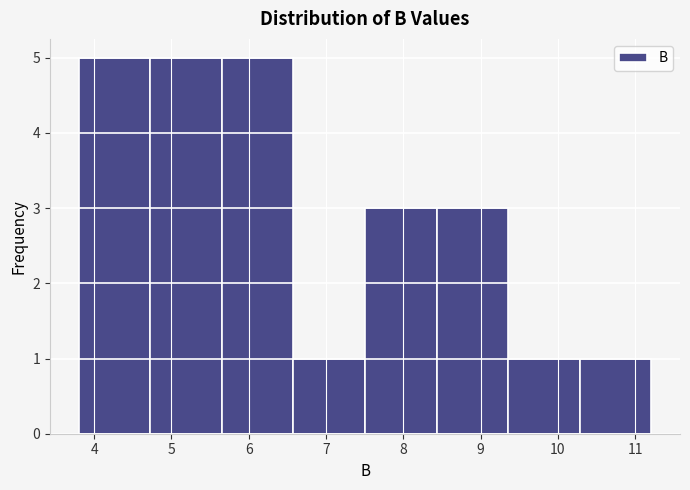

Reading left to right, transcribe this chart: for each bar, give the range it covers on the x-axis and its height. Neither the bar edges nor the heights are printed on the chart, so give them approximately, as read against the axes.

3.8 to 4.7: 5
4.7 to 5.7: 5
5.7 to 6.6: 5
6.6 to 7.5: 1
7.5 to 8.4: 3
8.4 to 9.4: 3
9.4 to 10.3: 1
10.3 to 11.2: 1